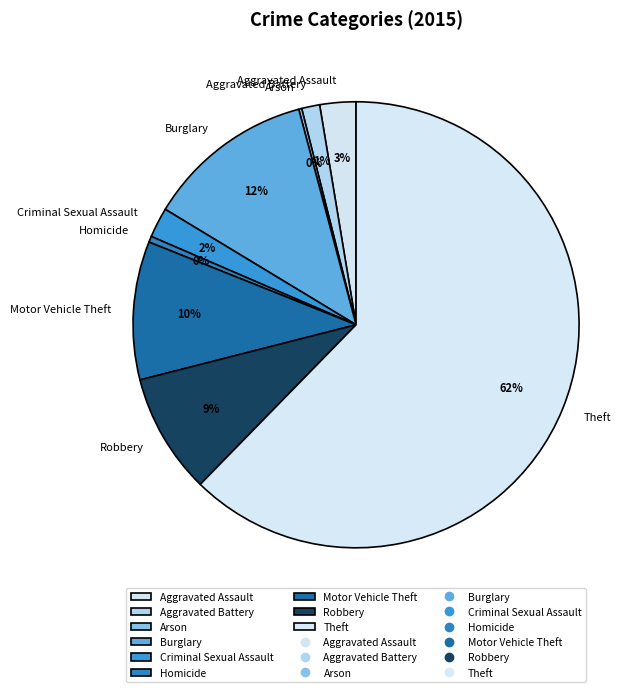

Does Theft account for over 50% of the chart?

Yes